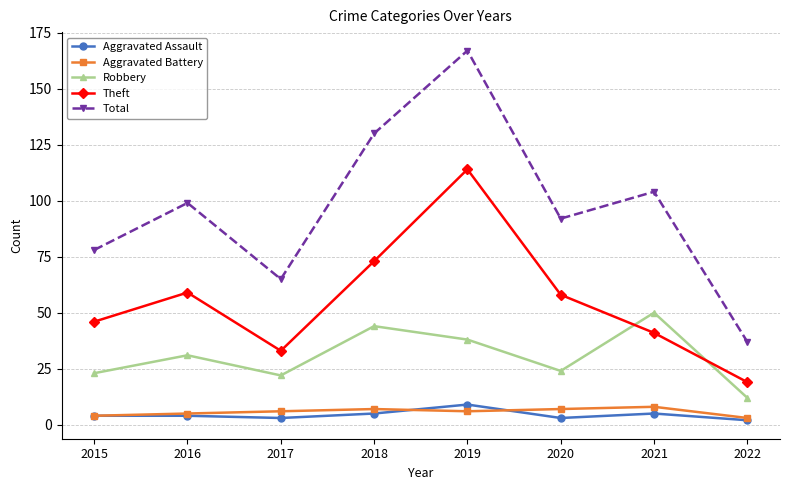

What is the difference between the Aggravated Assault values at 2020 and 2018?

2